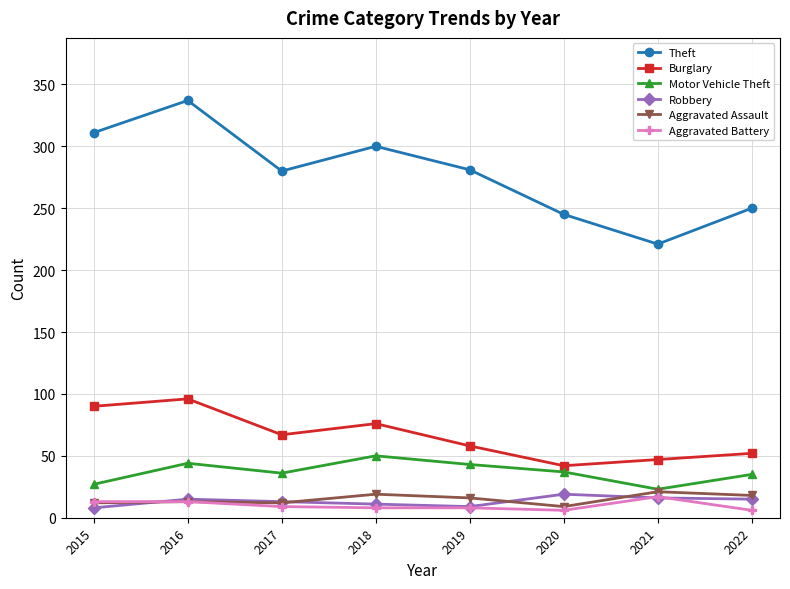

At which category does Theft reach its first local peak?

2016